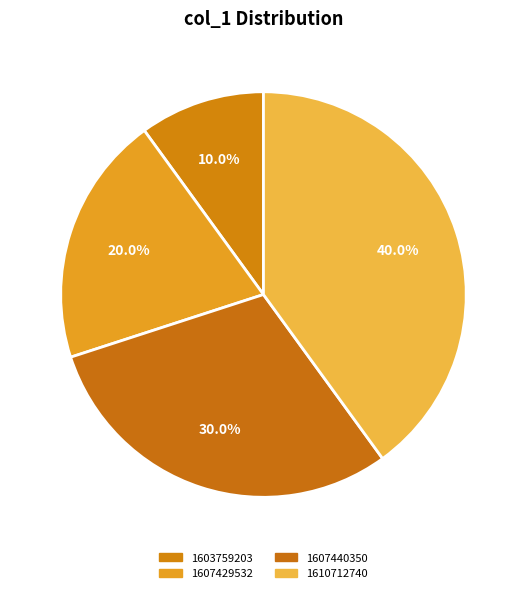

To the nearest percent, what percentage of the pie is 1610712740?

40%